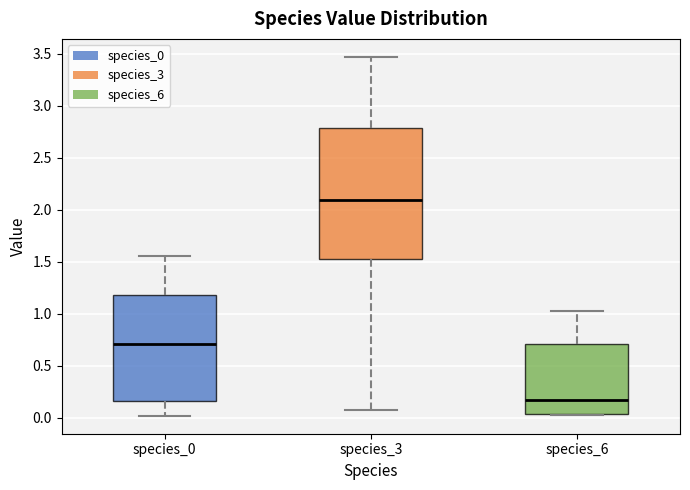

Reading left to right, read every box against the y-axis: the position of its median line, the range the box covers, and the ends of its whiskers. The values are not printed on the chart, so give them approximately, as read against the axis.

species_0: median 0.70, box 0.15 to 1.20, whiskers 0.00 to 1.55
species_3: median 2.10, box 1.55 to 2.80, whiskers 0.10 to 3.45
species_6: median 0.15, box 0.05 to 0.70, whiskers 0.00 to 1.05